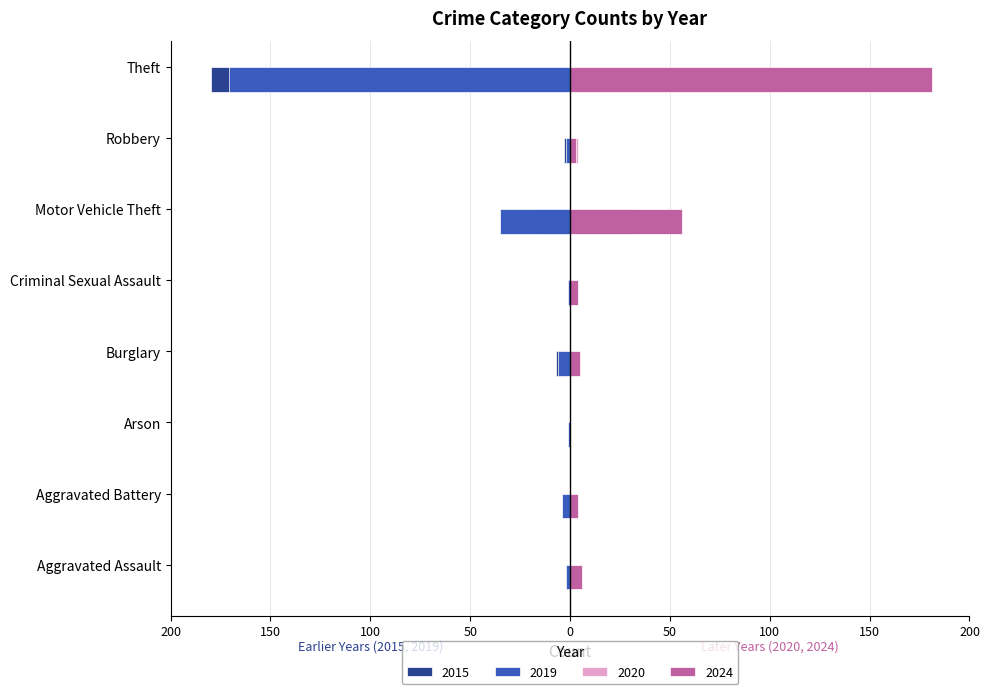

What is the total value across all series at 50?

-7